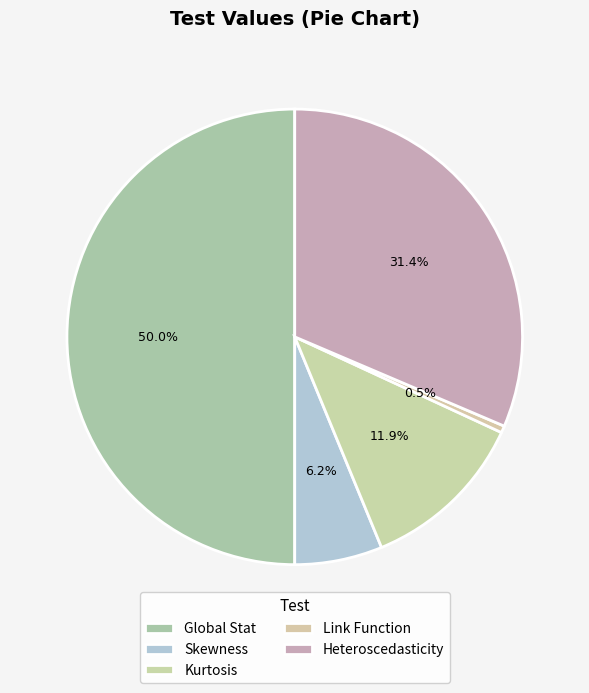

Which category has the smallest portion of the pie?

Link Function